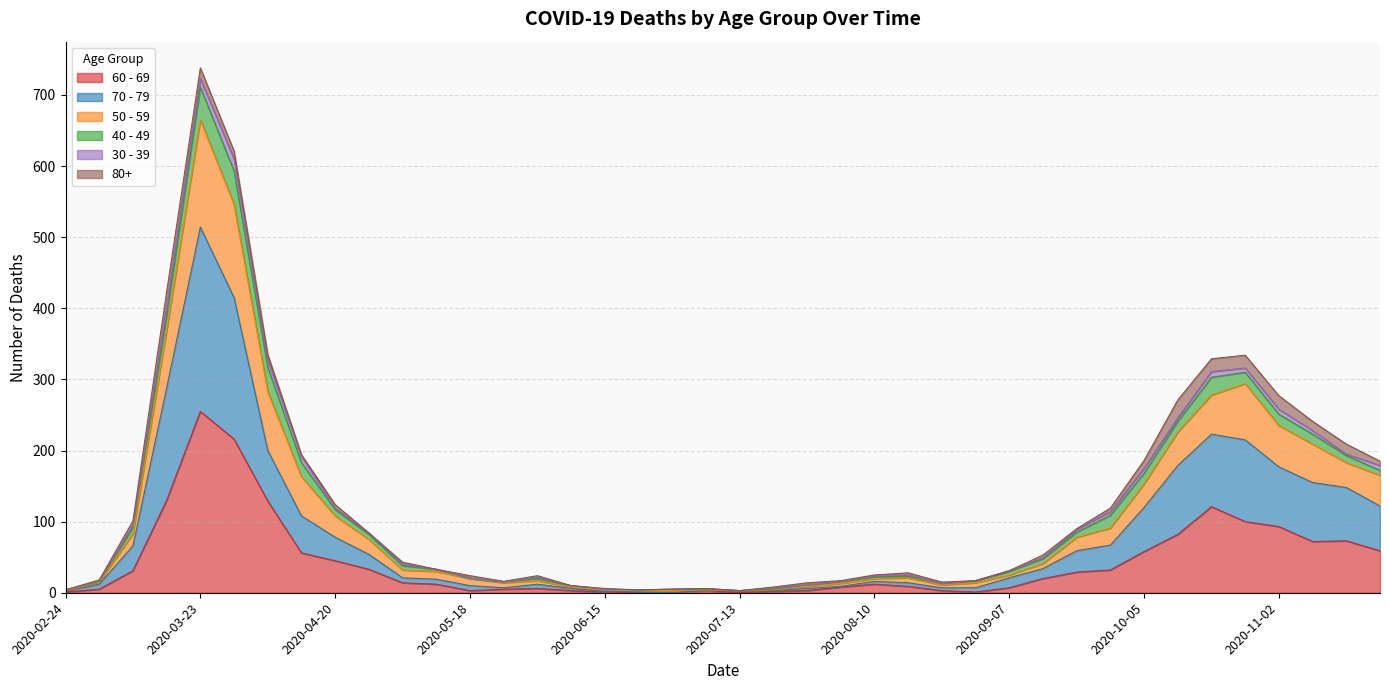

At which category is the sum across all series the highest?

2020-03-23